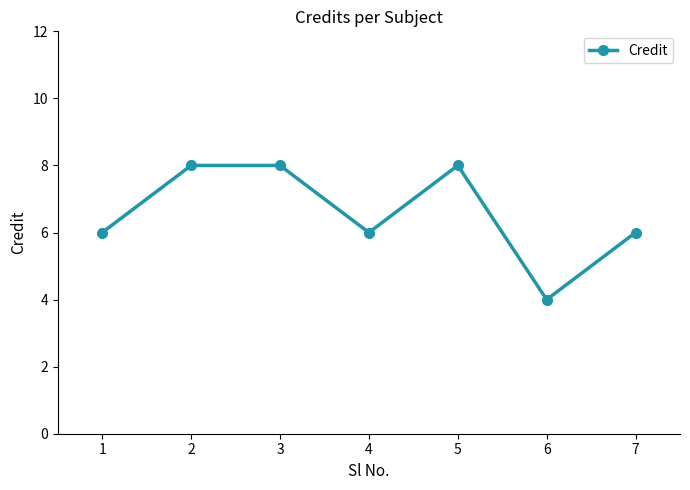

What is the smallest value displayed?

4